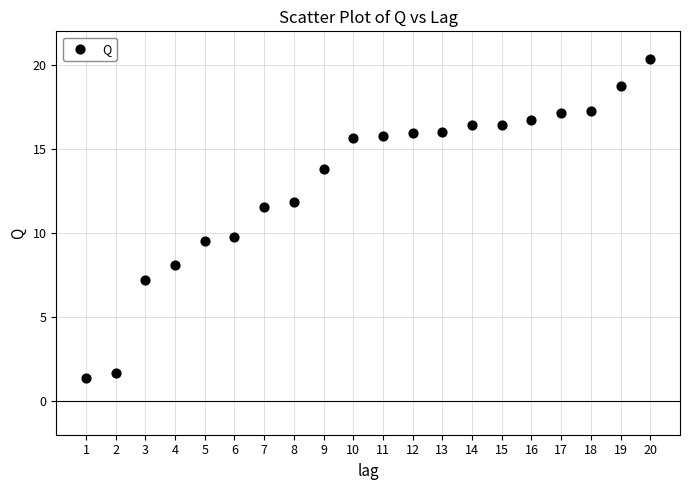

What is the range of X values (max minus min)?

19.0